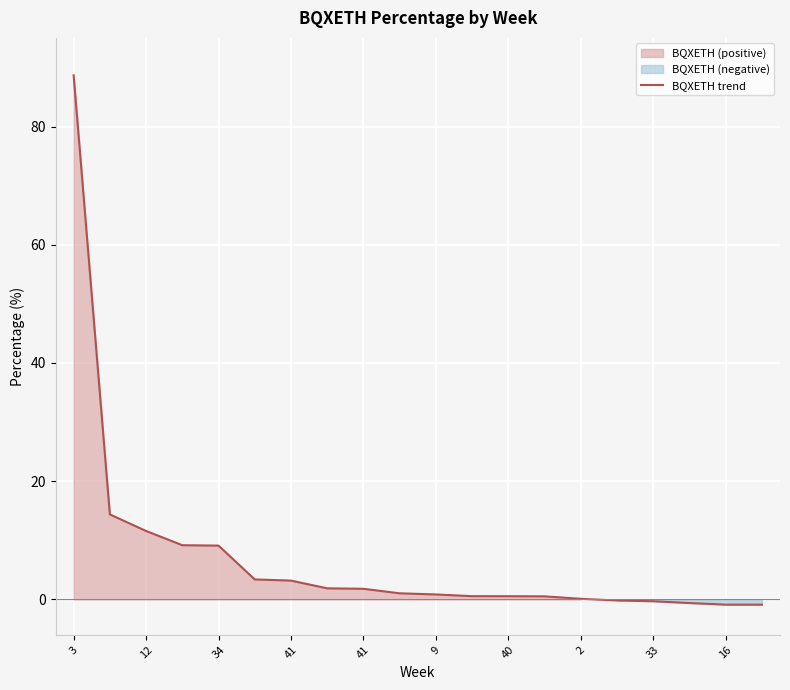

Rank the categories by value from lowest to highest.

19, 18, 17, 16, 15, 14, 13, 12, 11, 10, 16, 33, 2, 40, 9, 41, 41, 34, 12, 3